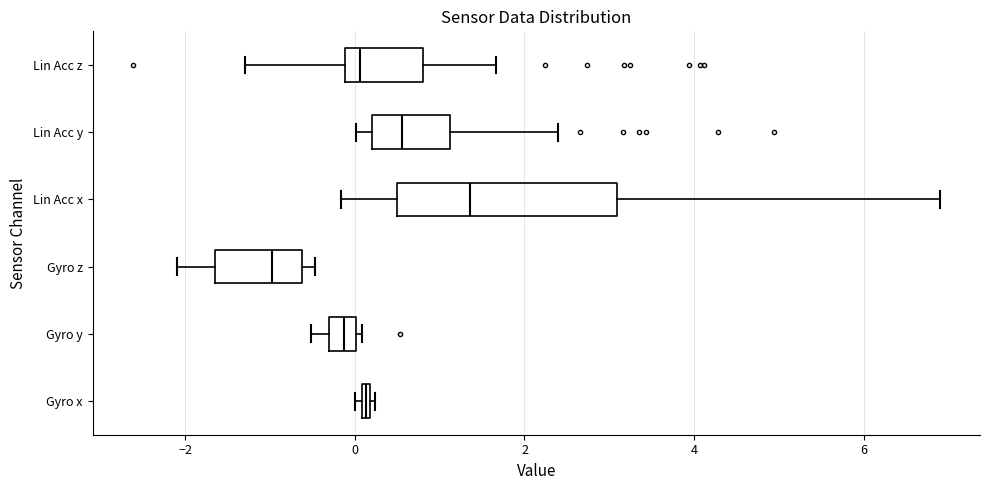

Which box's median line is the furthest to the right?

Lin Acc x